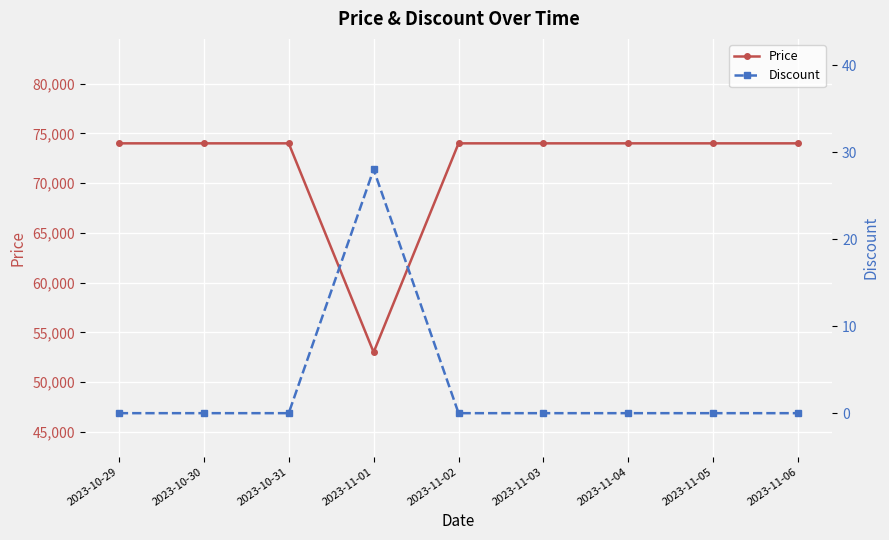

Between 2023-11-03 and 2023-11-05, which series saw the biggest shift?

Price